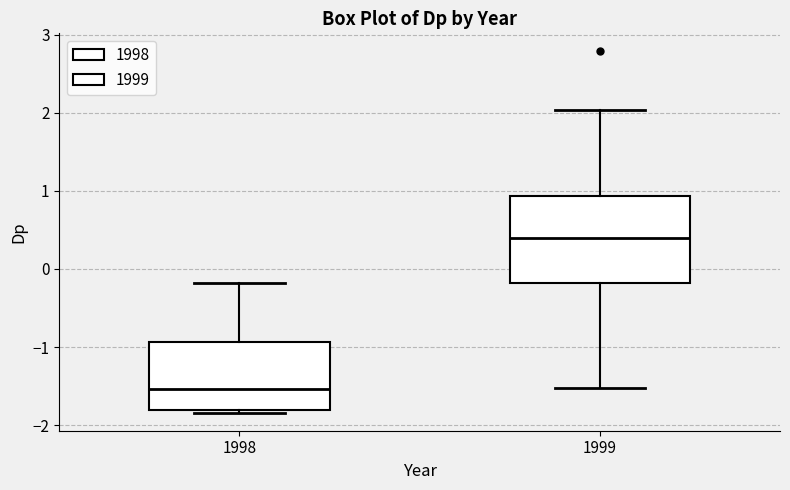

Where is the lower edge of the box at x = 1999 on the y-axis? The values are not printed on the chart, so give them approximately, as read against the axis.

-0.2